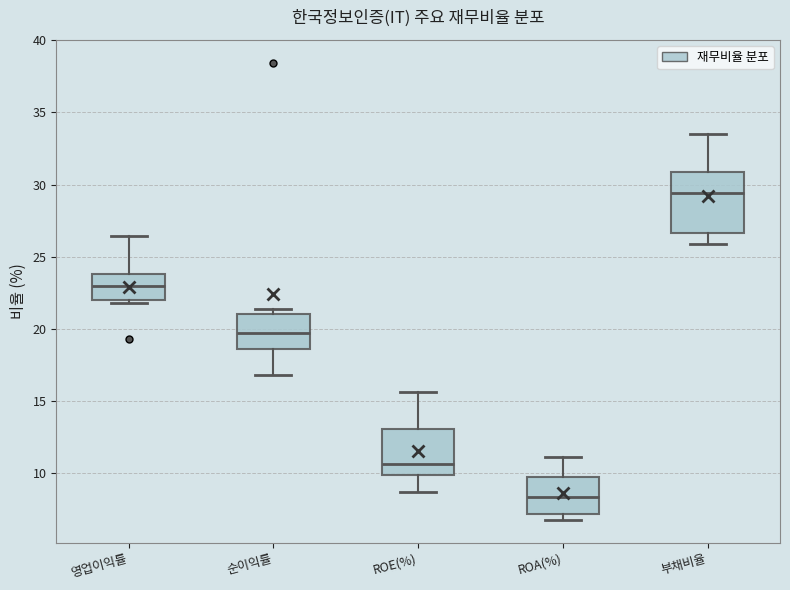

Which box has the lowest median line?

ROA(%)